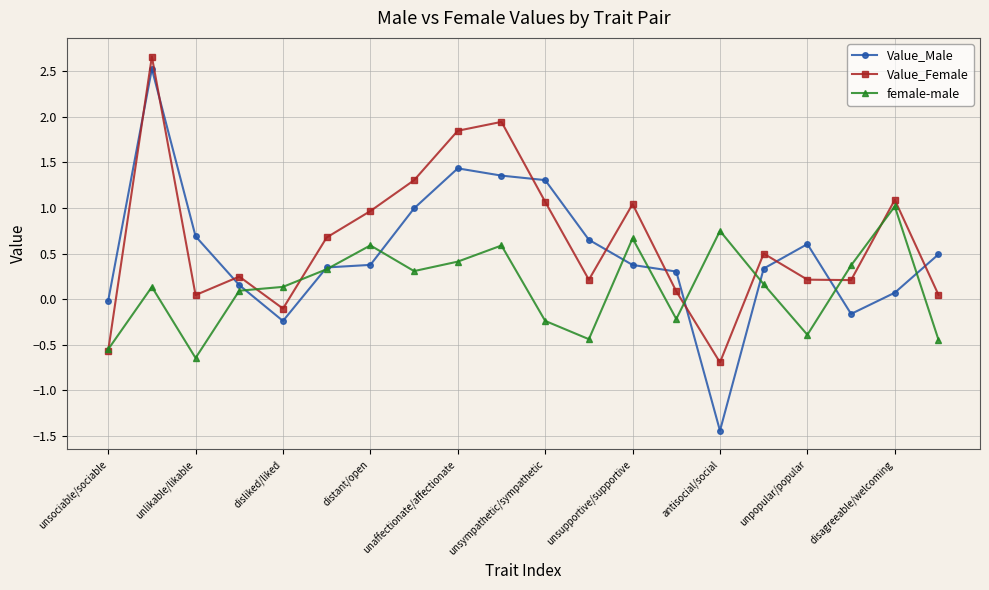

What is the difference between the second highest and second lowest values in the Value_Male series?

1.7